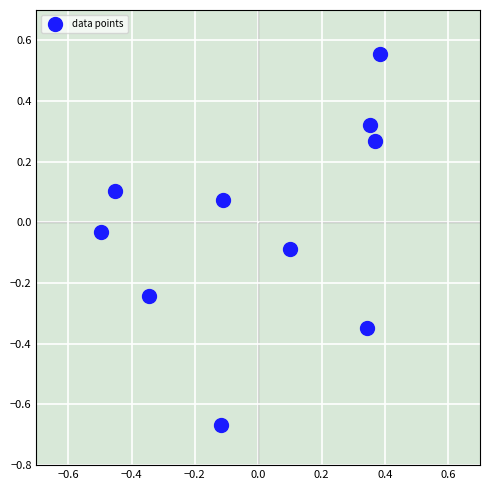

What is the range of X values (max minus min)?

0.9